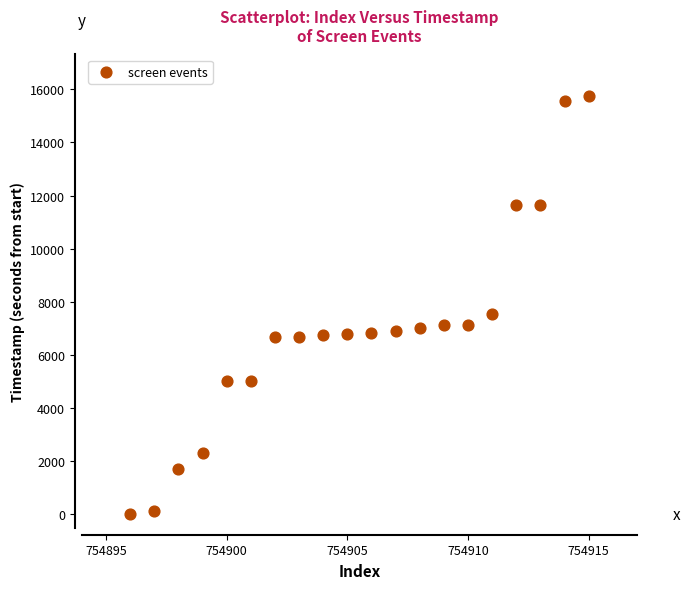

What Y value in the scatter plot is closest to 7866?

7549.5